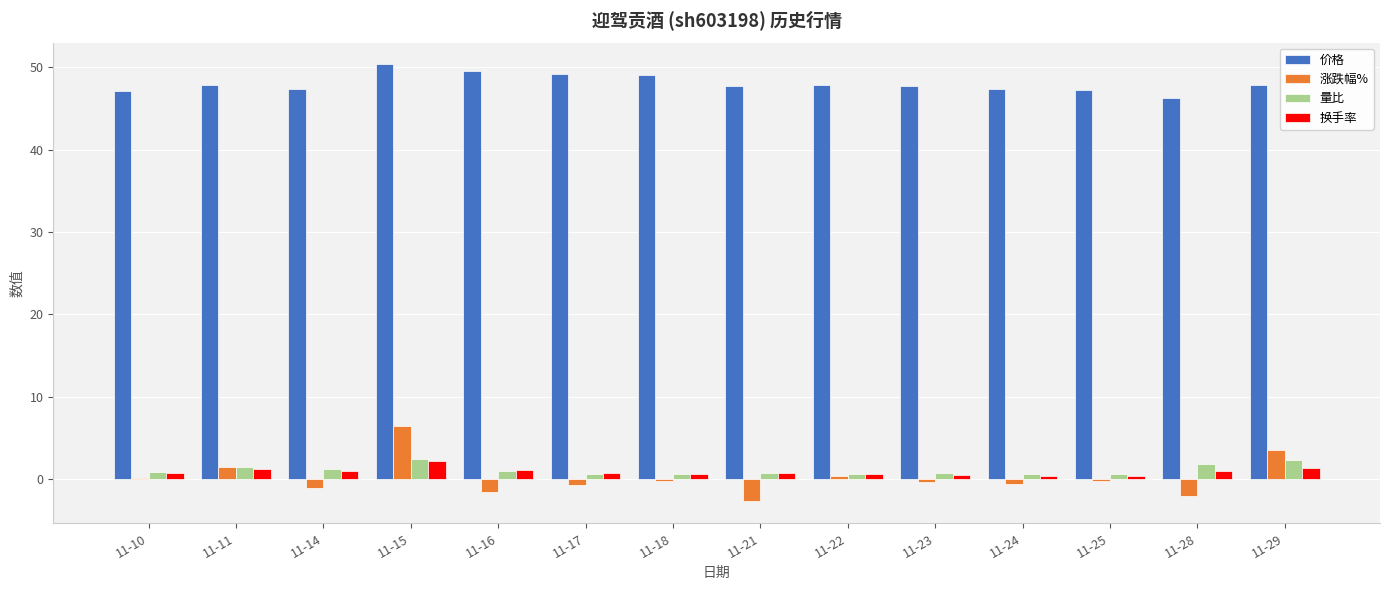

How many distinct data groups are displayed?

4